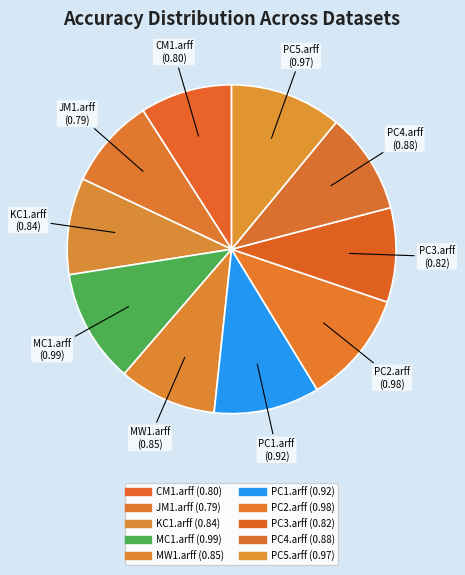

To the nearest percent, what percentage of the pie is PC5.arff?

11%